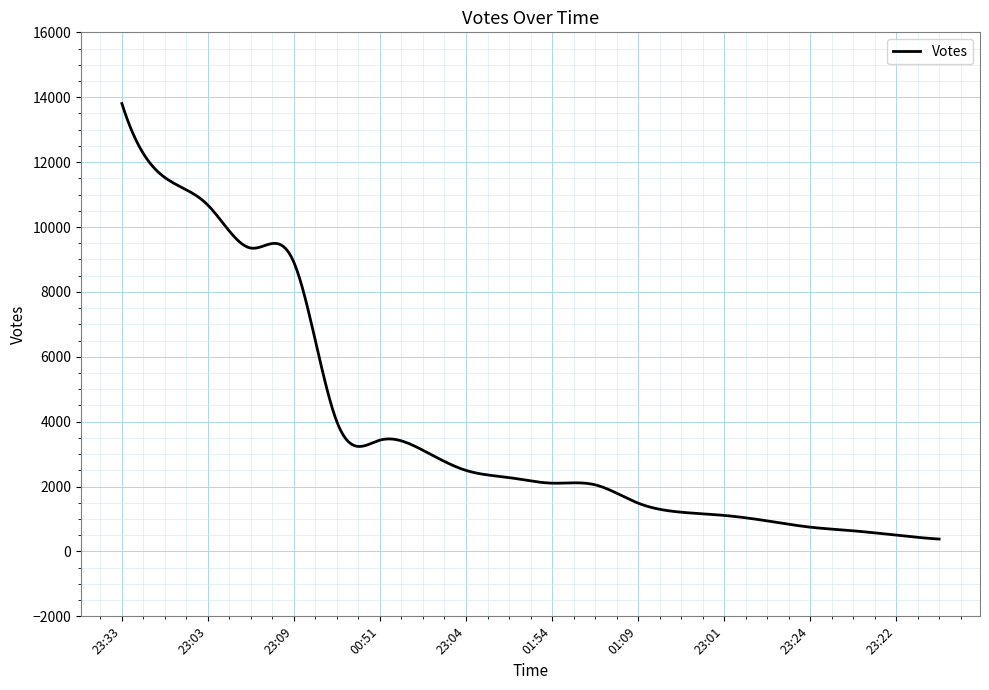

What is the difference between the maximum and minimum values?

13424.0